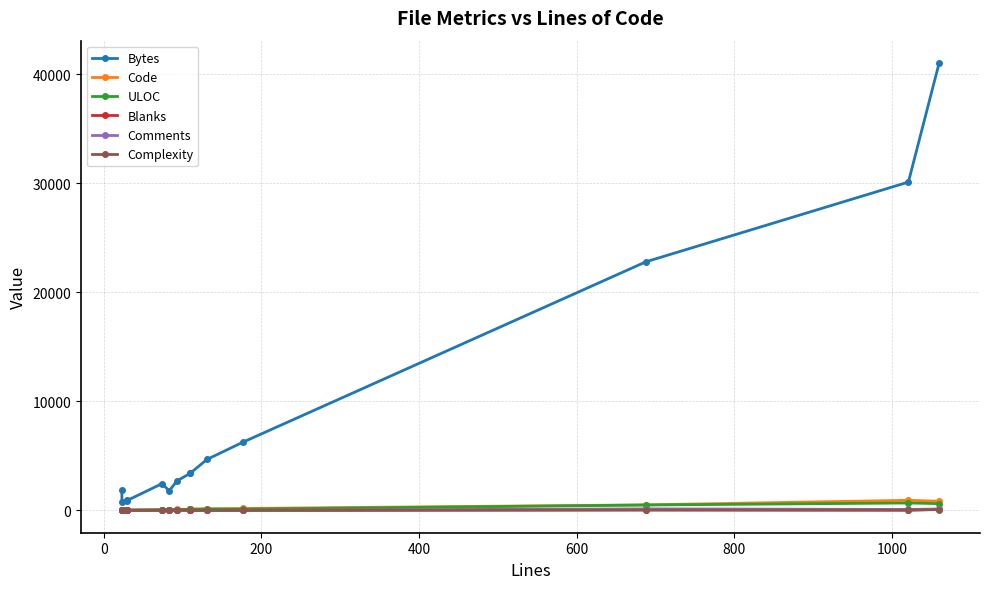

How many positive values does the Complexity series have?

6